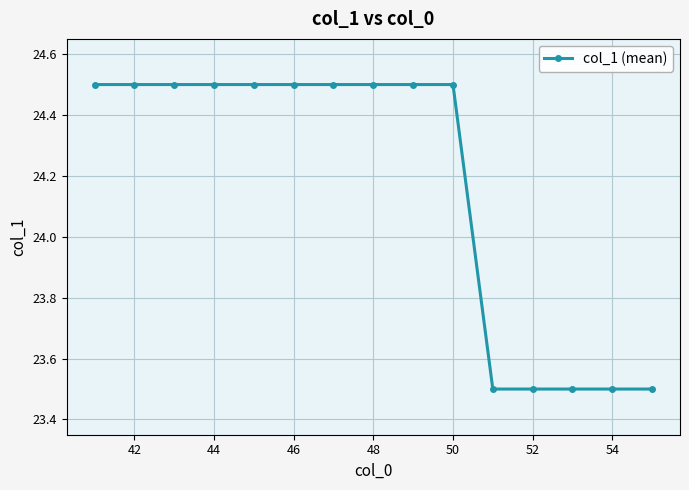

What is the value of the 5th point from the left?

24.5